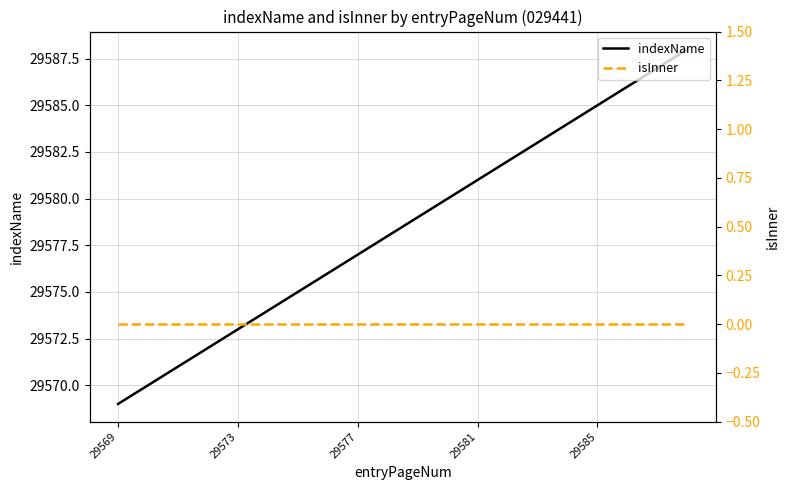

The indexName series shows 29573 at 29573. True or false?

True